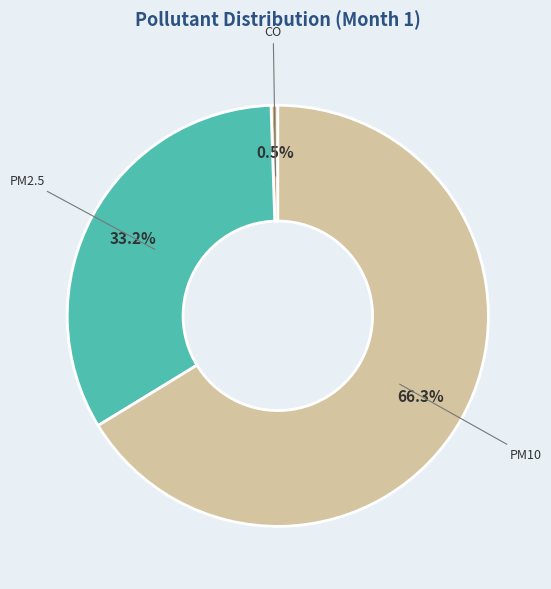

Is PM2.5 the majority of the pie?

No